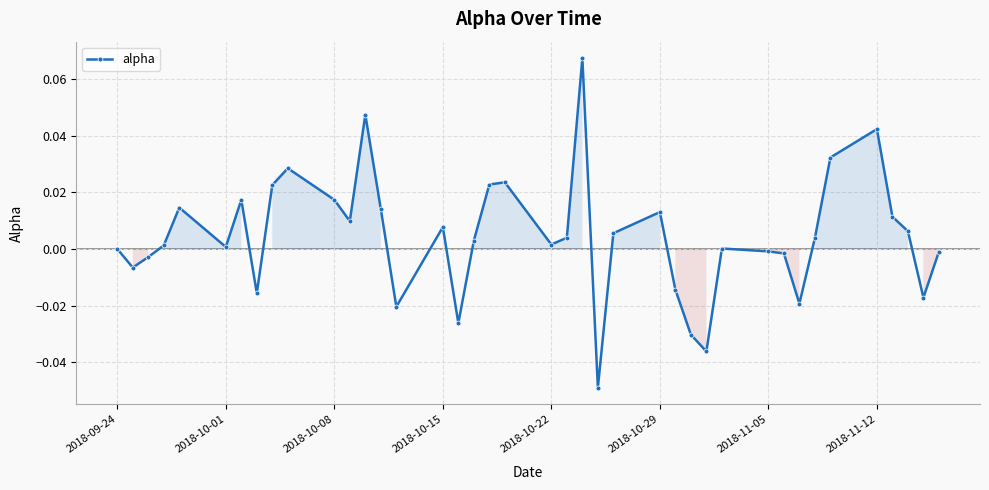

True or false: the data has more than 0 interior local peaks.

True